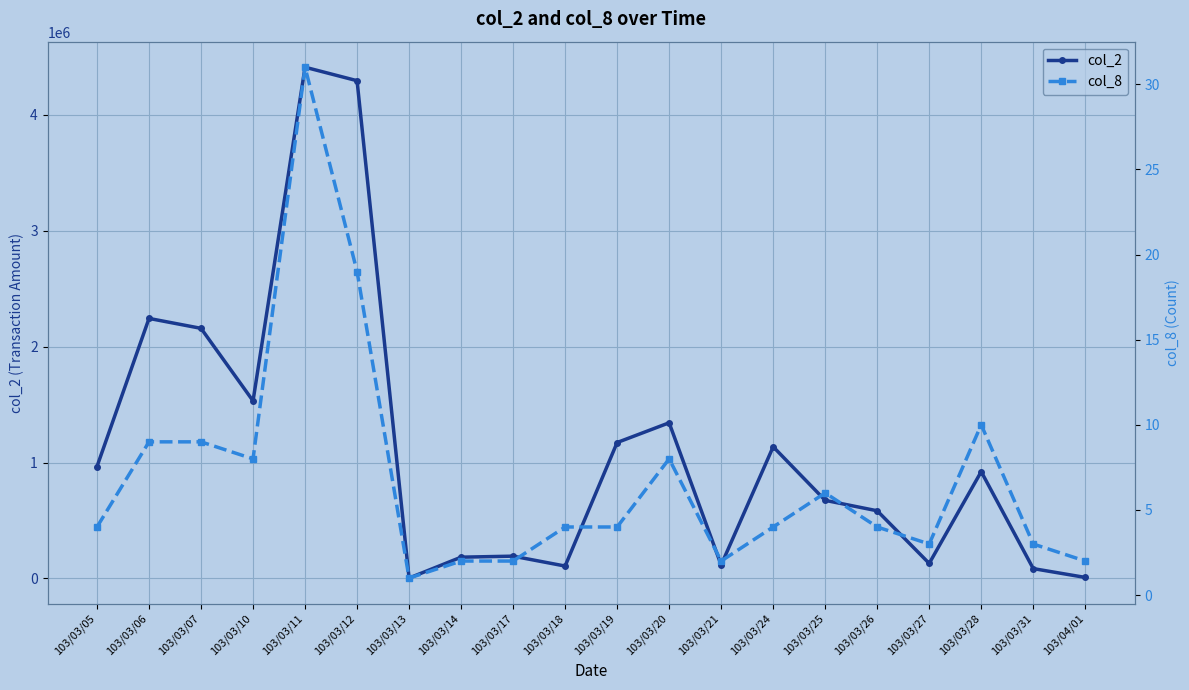

How many interior local valleys does the col_8 series have?

4